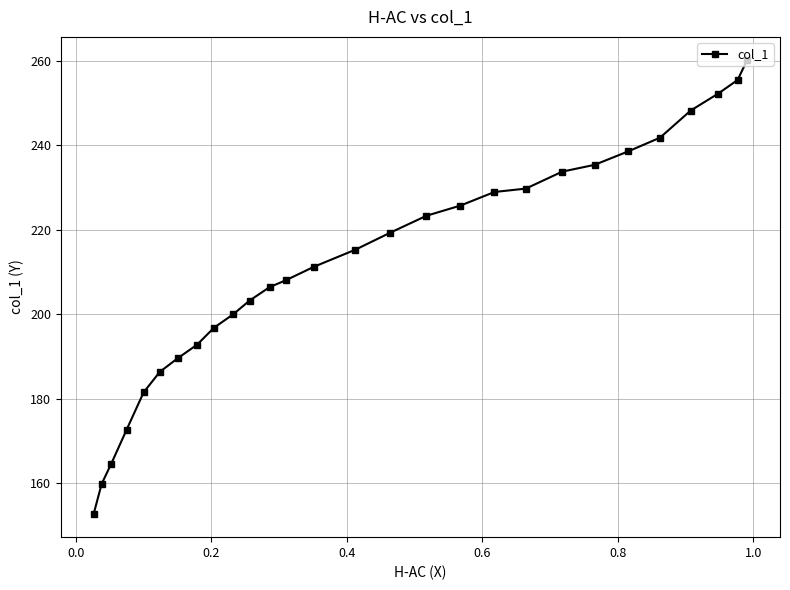

What is the value of the 11th point from the left?

203.2